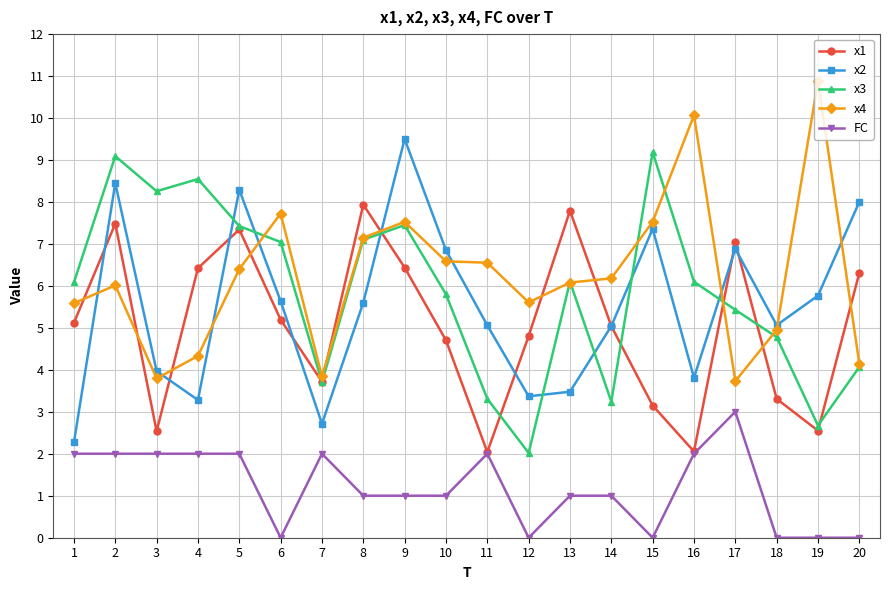

The x4 series shows 4.4 at 10. True or false?

False